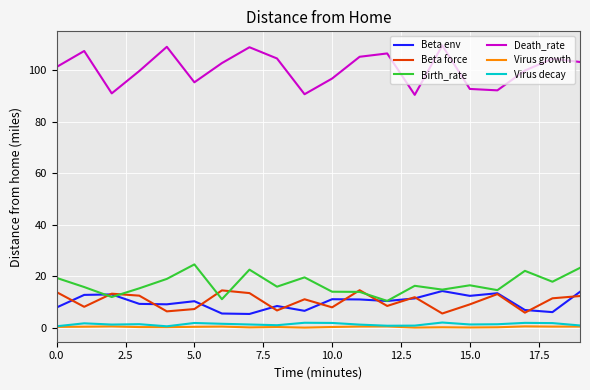

What is the sum of all Birth_rate values?

338.2